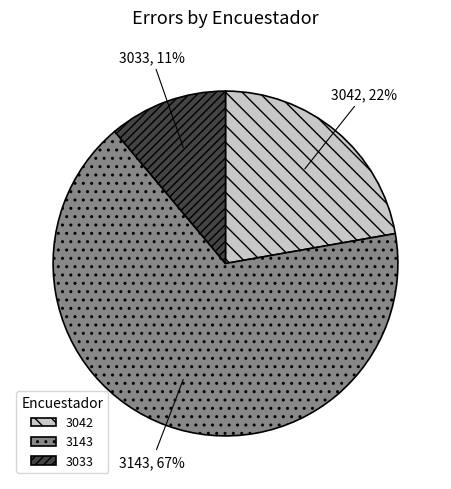

To the nearest percent, what is the difference between the largest and smallest slice percentages?

56%